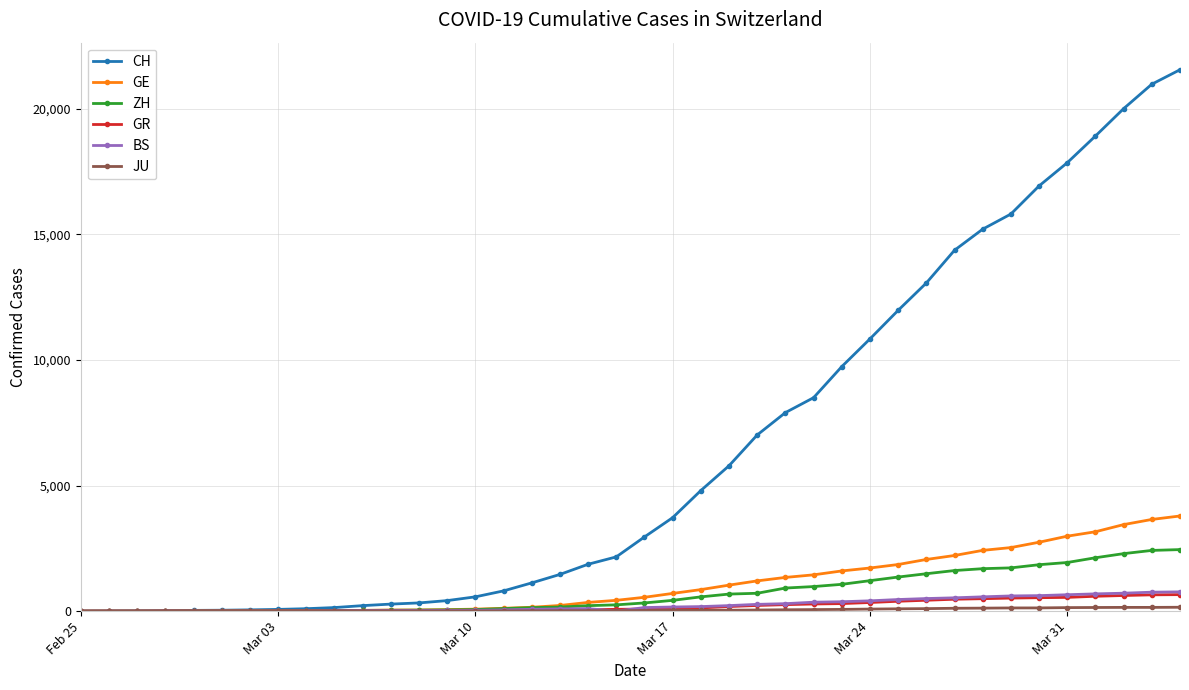

What is the greatest value displayed?

21554